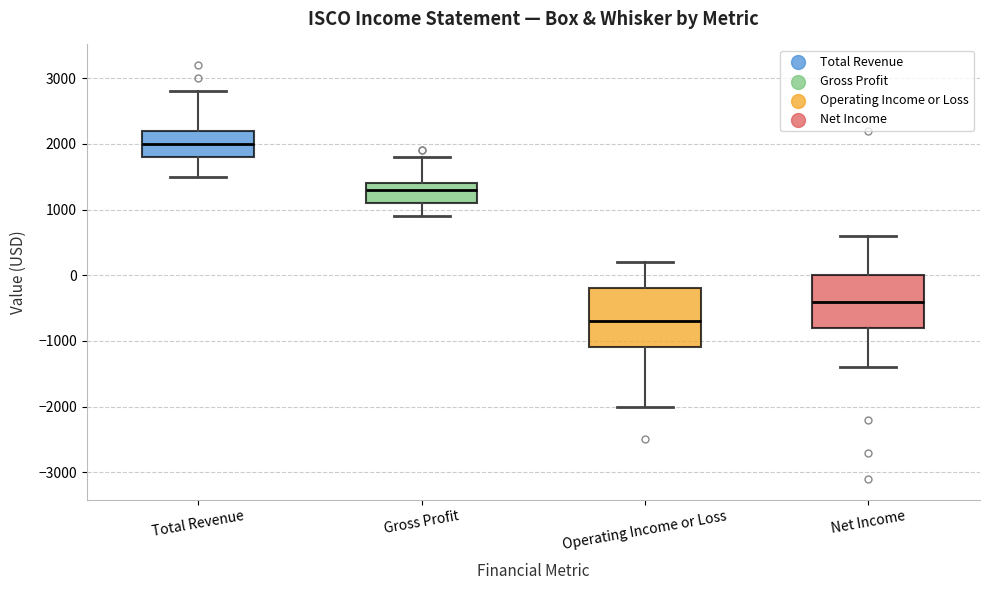

Reading left to right, read every box against the y-axis: the position of its median line, the range the box covers, and the ends of its whiskers. The values are not printed on the chart, so give them approximately, as read against the axis.

Total Revenue: median 2000, box 1800 to 2200, whiskers 1500 to 2800
Gross Profit: median 1300, box 1100 to 1400, whiskers 900 to 1800
Operating Income or Loss: median -700, box -1100 to -200, whiskers -2000 to 200
Net Income: median -400, box -800 to 0, whiskers -1400 to 600